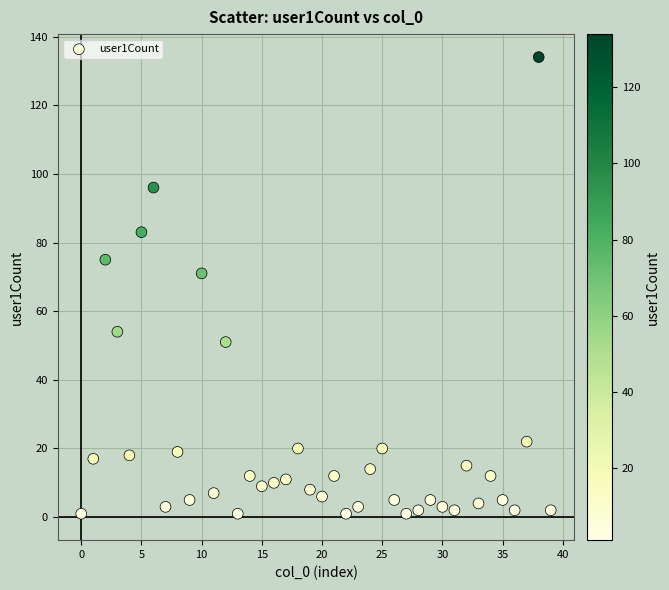

What Y value in the scatter plot is closest to 67?

71